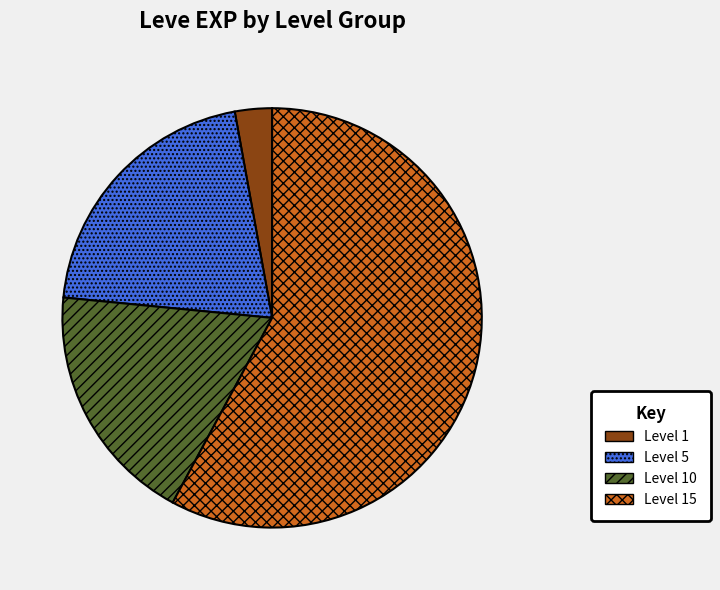

Is there a majority slice in this chart?

Yes